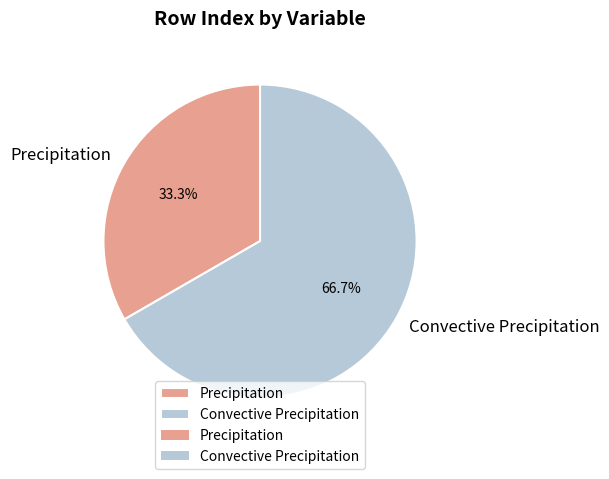

How many slices are in this pie chart?

2